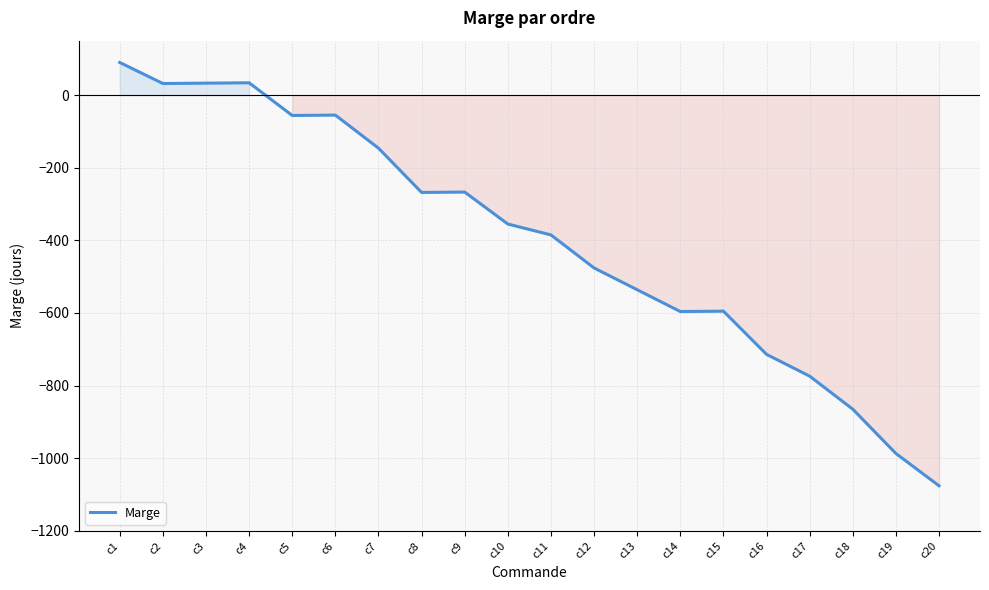

How many values are below -355?

10